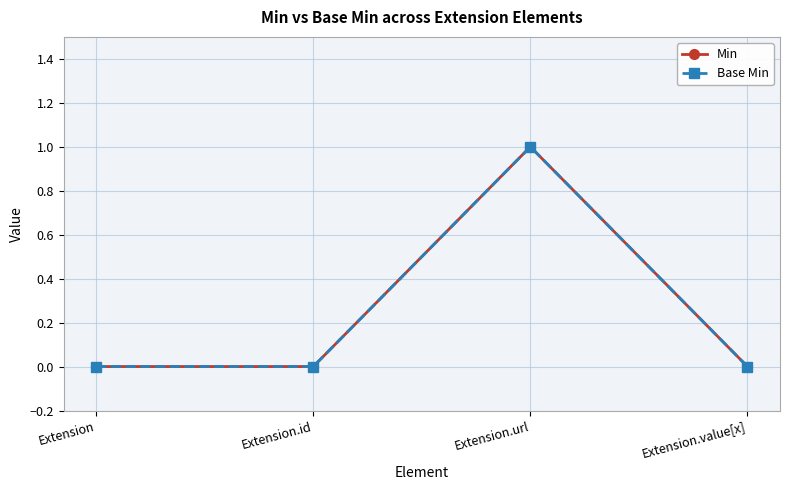

Which series has the largest range (max minus min)?

Min